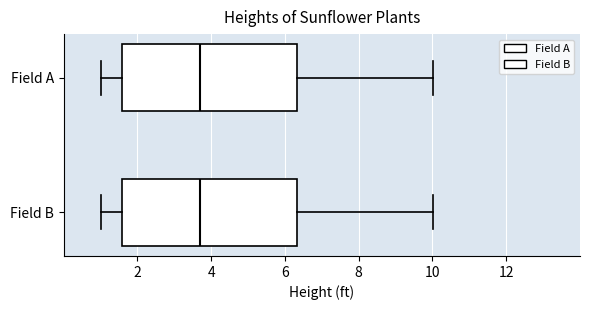

Reading bottom to top, read every box against the x-axis: the position of its median line, the range the box covers, and the ends of its whiskers. The values are not printed on the chart, so give them approximately, as read against the axis.

Field B: median 3.6, box 1.6 to 6.4, whiskers 1.0 to 10.0
Field A: median 3.6, box 1.6 to 6.4, whiskers 1.0 to 10.0